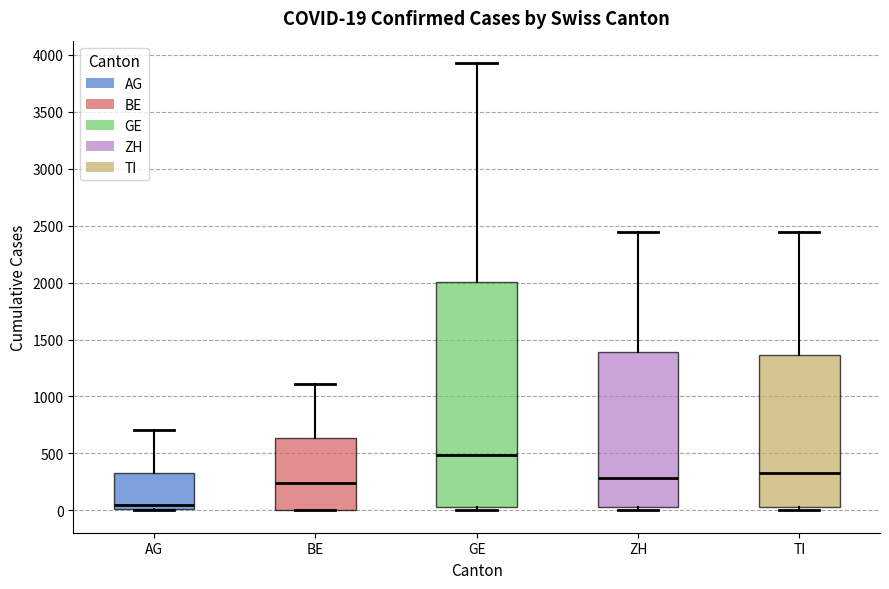

Which box has the lowest median line?

AG